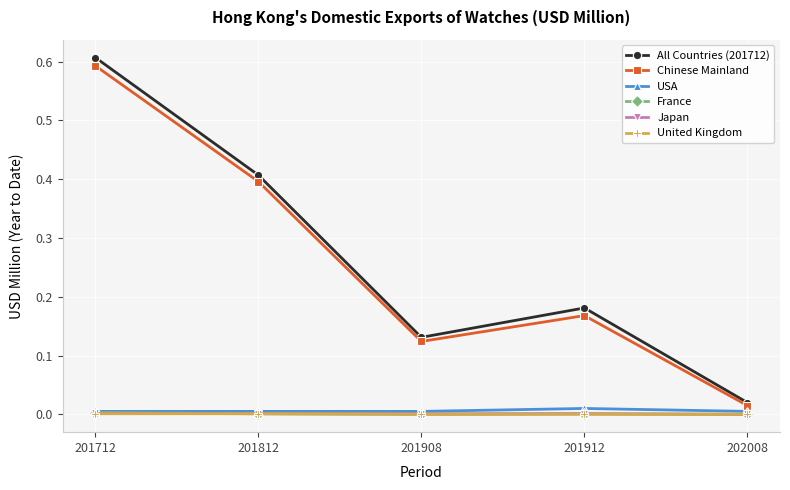

Which series has the largest range (max minus min)?

All Countries (201712)